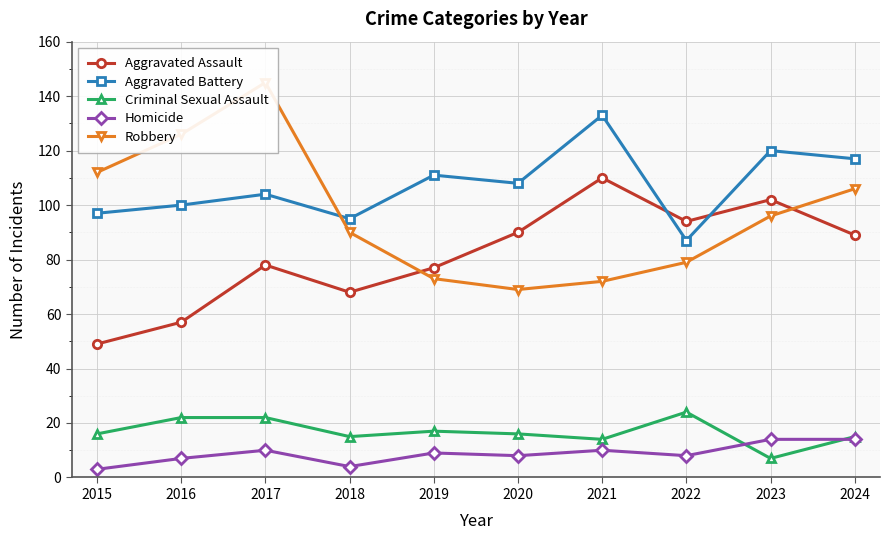

What is the difference between the maximum and minimum values in the Aggravated Assault series?

61